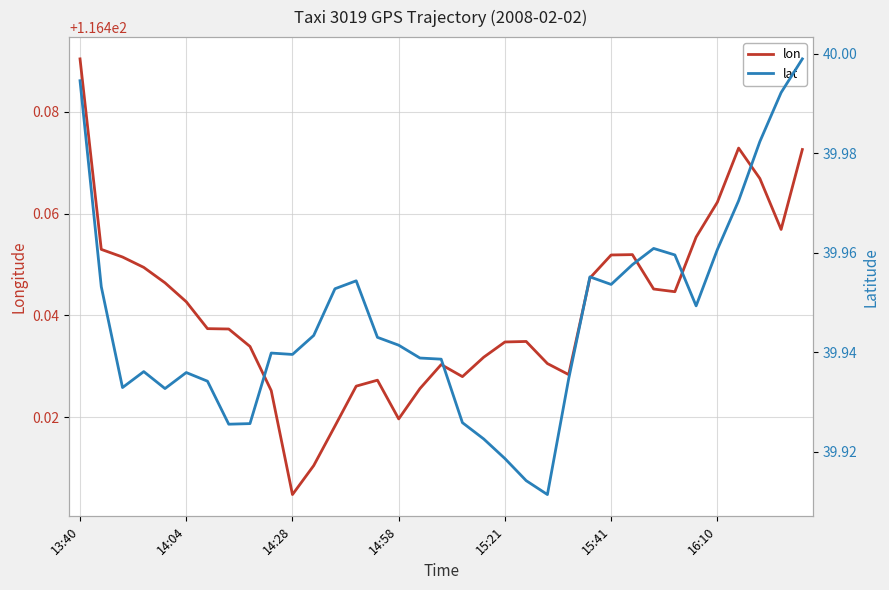

At which category does the chart reach its minimum across all series?

22